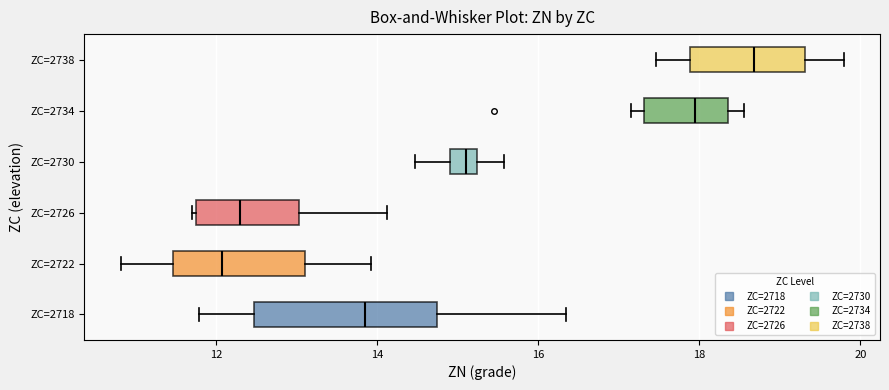

Reading bottom to top, read every box against the x-axis: the position of its median line, the range the box covers, and the ends of its whiskers. The values are not printed on the chart, so give them approximately, as read against the axis.

ZC=2718: median 13.8, box 12.4 to 14.8, whiskers 11.8 to 16.4
ZC=2722: median 12.0, box 11.4 to 13.2, whiskers 10.8 to 14.0
ZC=2726: median 12.2, box 11.8 to 13.0, whiskers 11.6 to 14.2
ZC=2730: median 15.2 (inside the box), box 15.0 to 15.2, whiskers 14.4 to 15.6
ZC=2734: median 18.0, box 17.4 to 18.4, whiskers 17.2 to 18.6
ZC=2738: median 18.6, box 17.8 to 19.4, whiskers 17.4 to 19.8